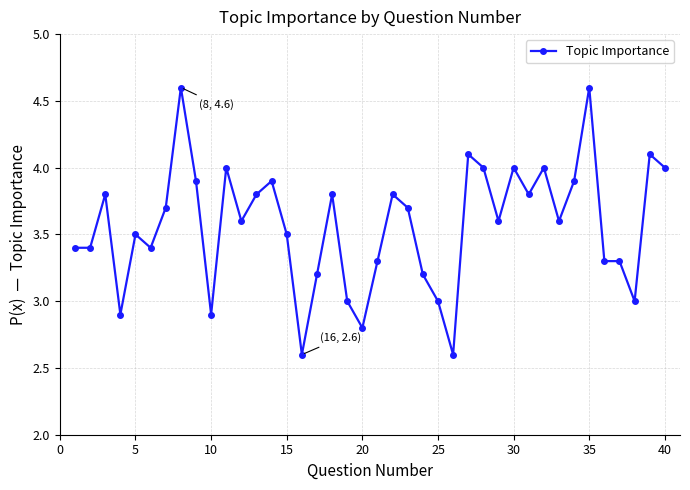

Reading left to right, extract all data points from this chart.

3.4	3.4	3.8	2.9	3.5	3.4	3.7	4.6	3.9	2.9	4.0	3.6	3.8	3.9	3.5	2.6	3.2	3.8	3.0	2.8	3.3	3.8	3.7	3.2	3.0	2.6	4.1	4.0	3.6	4.0	3.8	4.0	3.6	3.9	4.6	3.3	3.3	3.0	4.1	4.0